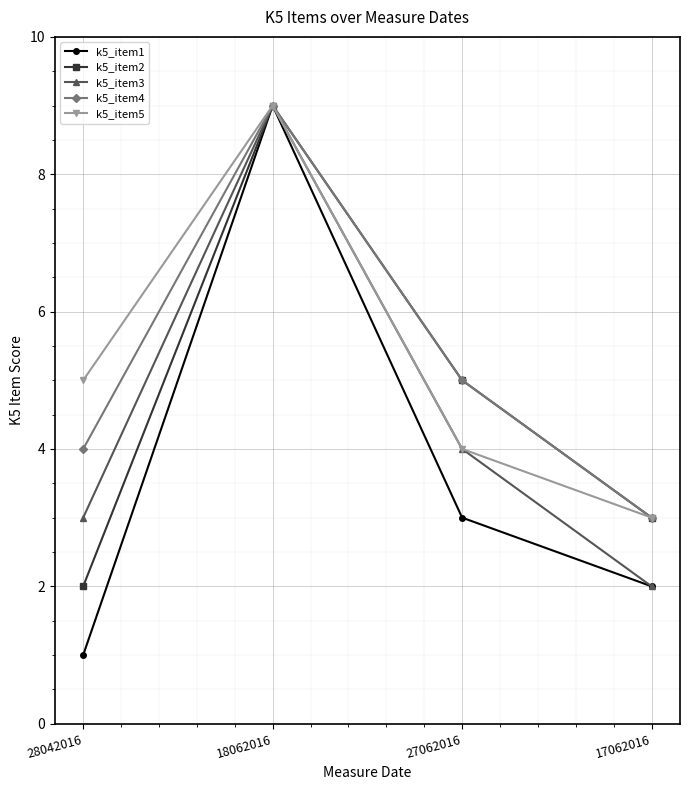

Reading left to right, what are all the values shown in this chart?

k5_item1: 28042016=1	18062016=9	27062016=3	17062016=2
k5_item2: 28042016=2	18062016=9	27062016=5	17062016=3
k5_item3: 28042016=3	18062016=9	27062016=4	17062016=2
k5_item4: 28042016=4	18062016=9	27062016=5	17062016=3
k5_item5: 28042016=5	18062016=9	27062016=4	17062016=3